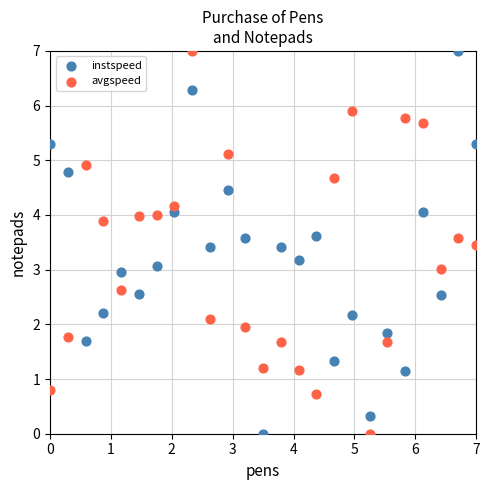

What is the X range (max minus min) for the scatter plot?

7.0